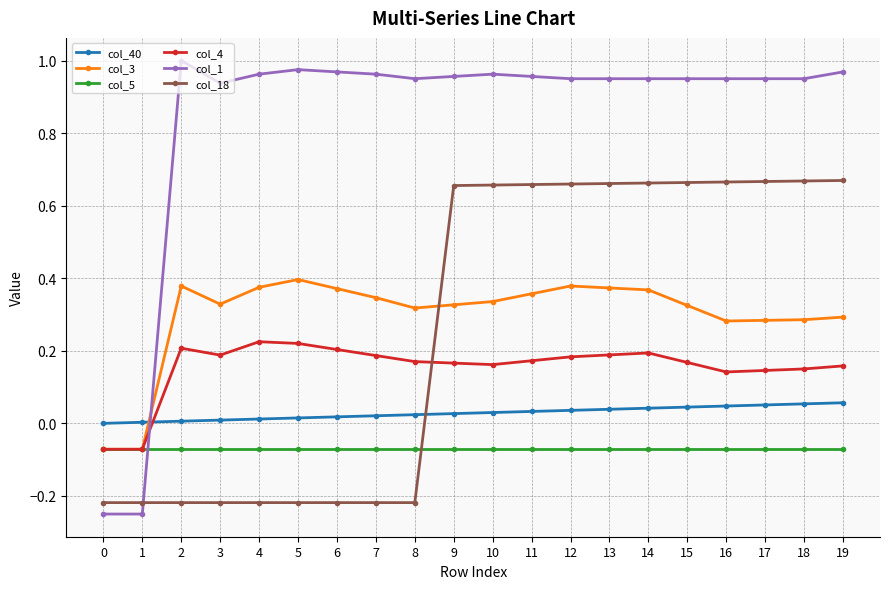

Which series has the largest range (max minus min)?

col_1